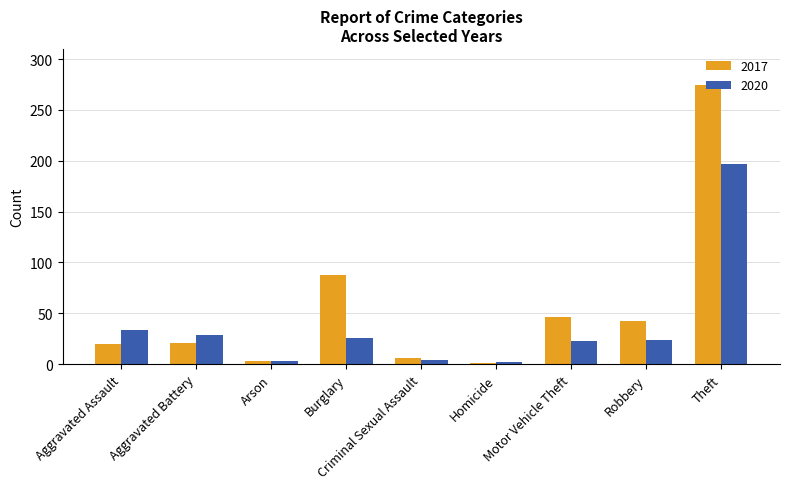

How many bars are there in each group?

2